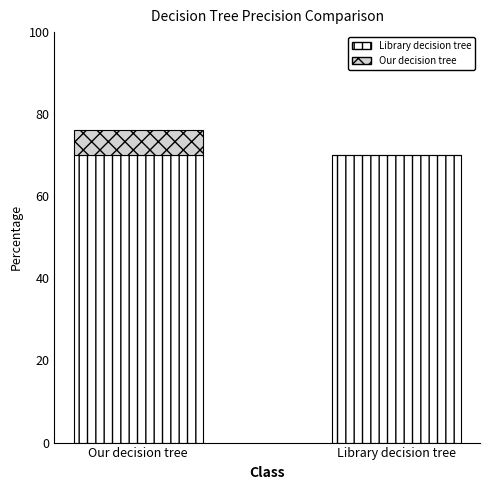

What is the total value across all series at Library decision tree?

70.0